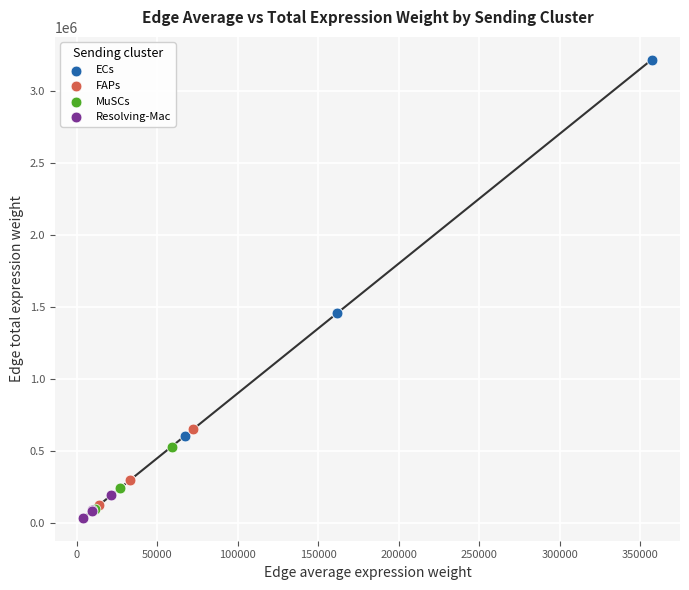

Which series has the largest Y range (max minus min)?

ECs